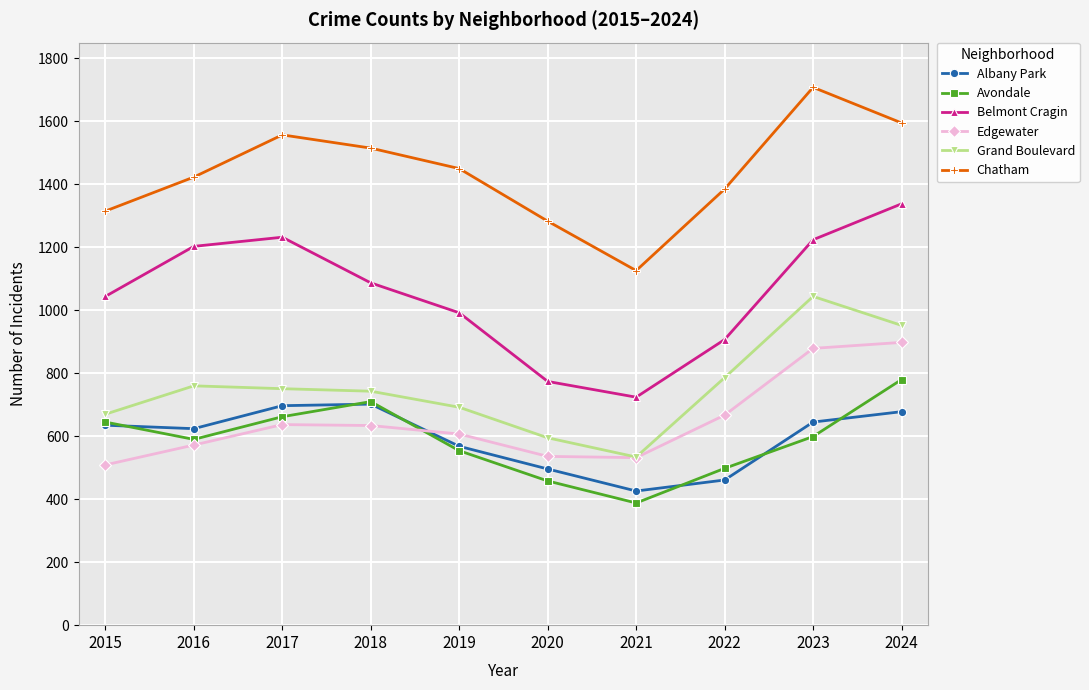

Is this an area chart (filled region under the line)?

No